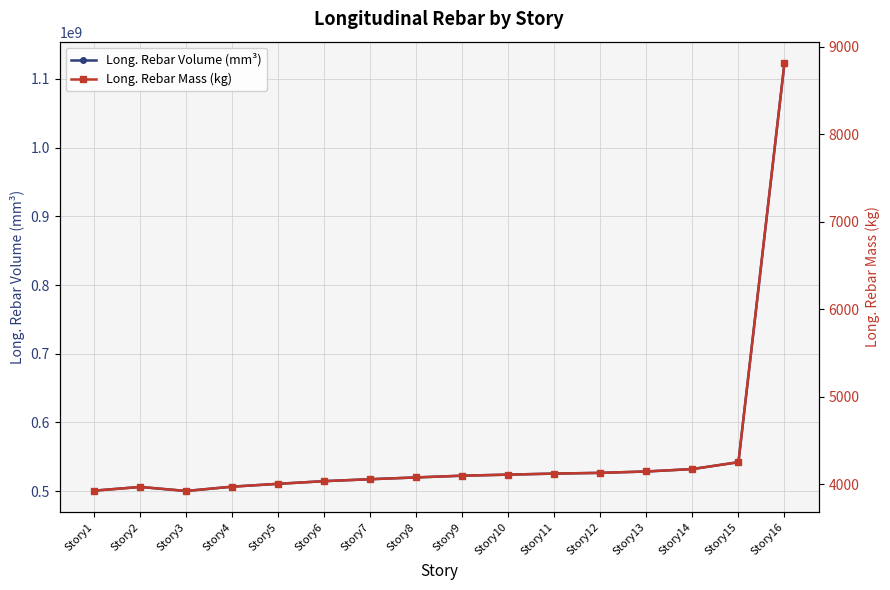

What is the difference between the highest and lowest values at Story15?

542083746.6